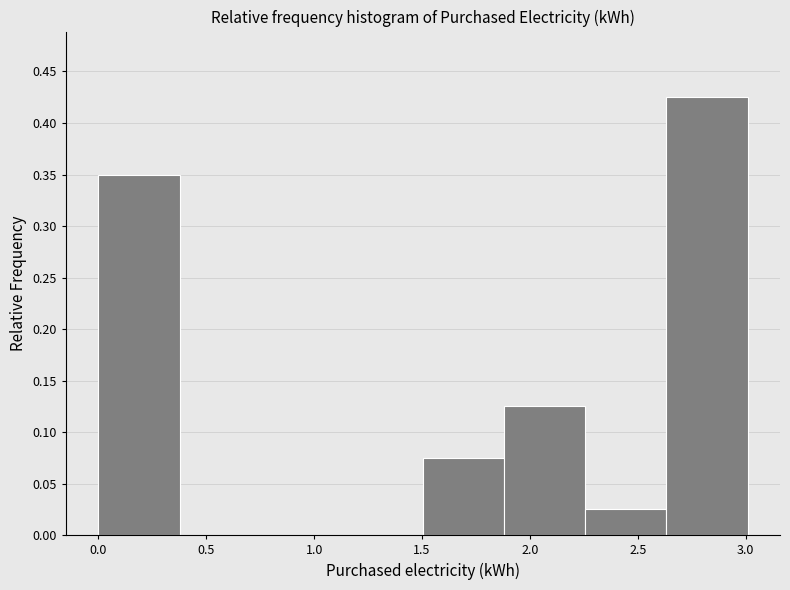

What is the height of the bar covering 2.25 to 2.65 on the x-axis? Neither the bar edges nor the heights are printed on the chart, so give them approximately, as read against the axes.

0.025